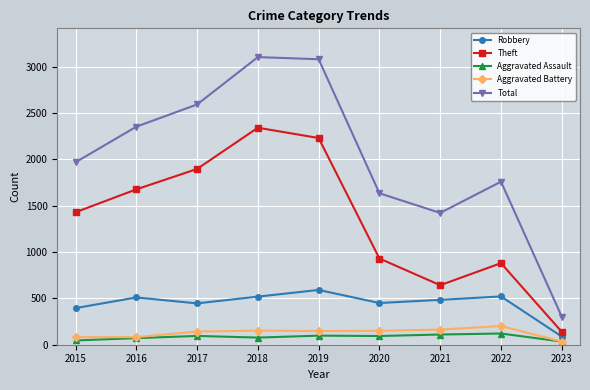

What is the average value of the Aggravated Battery series?

128